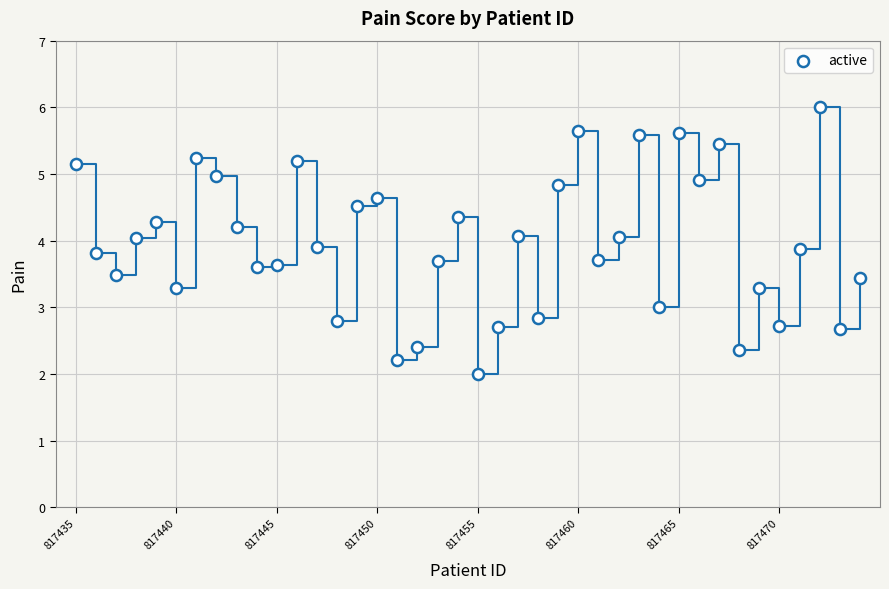

What is the range of Y values (max minus min)?

4.0